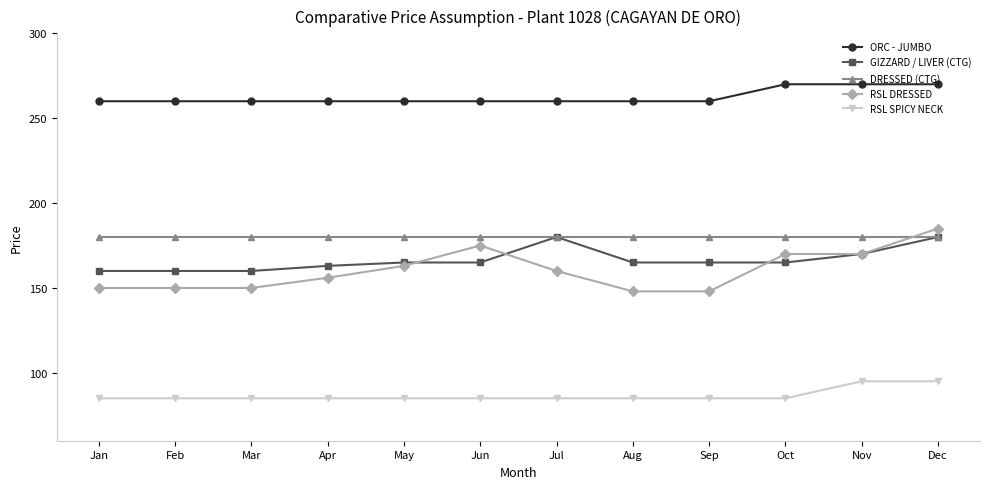

What is the smallest value displayed?

85